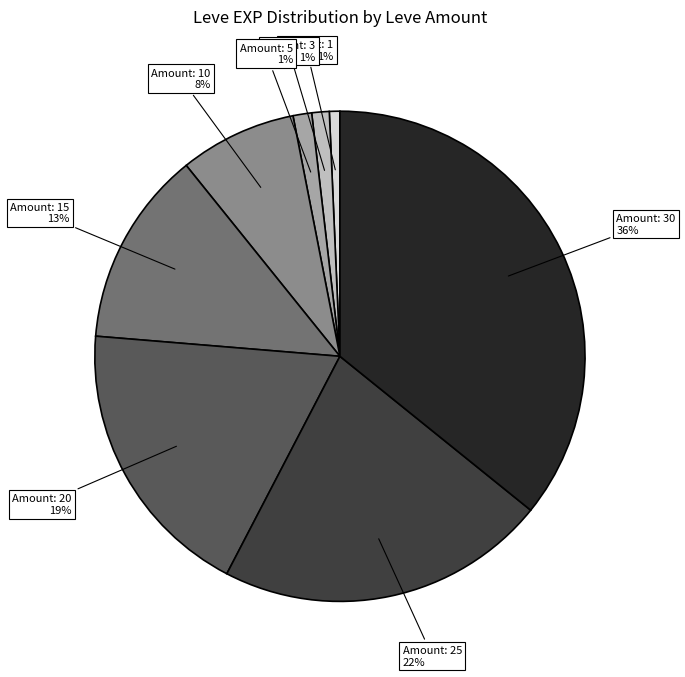

Does any single category account for the majority?

No